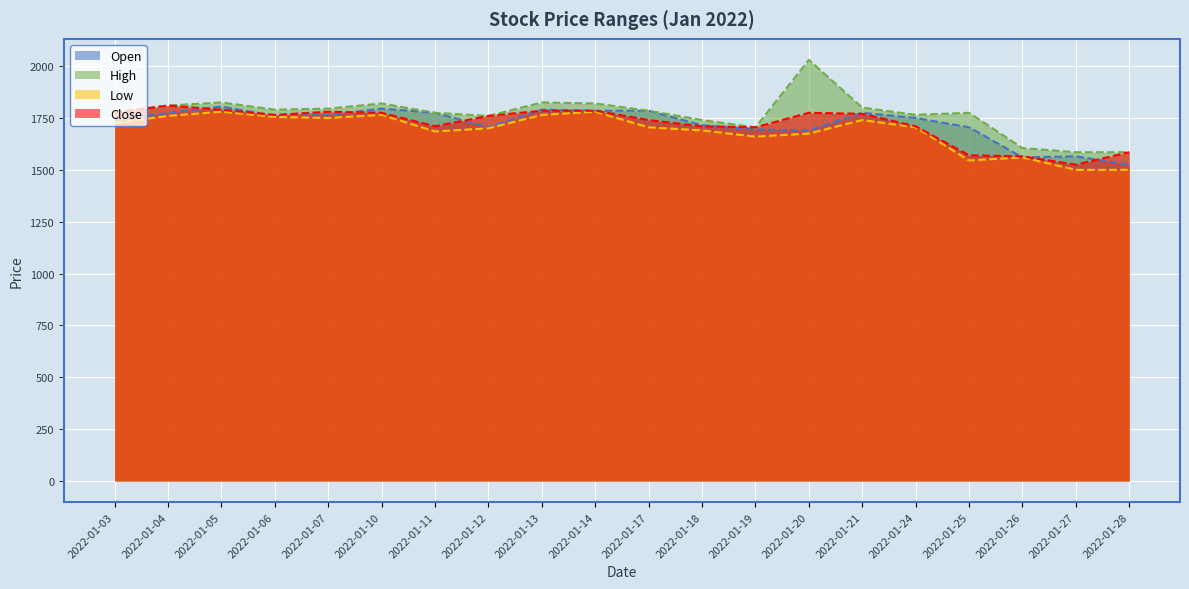

What is the value of the Low point at the 11th from the left?

1705